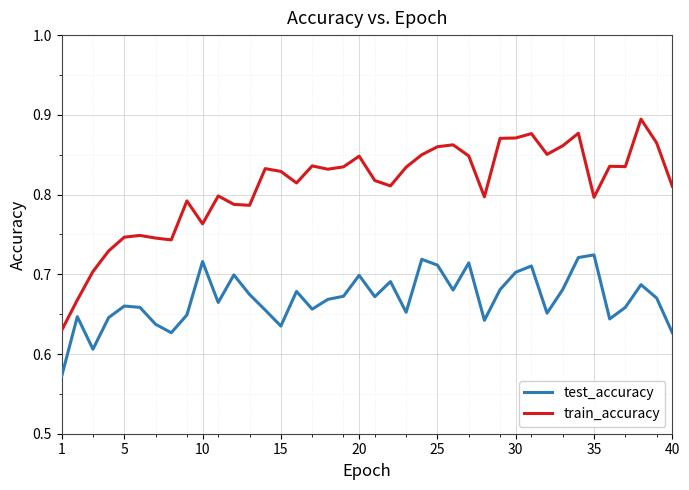

What are all the series names shown in the legend?

test_accuracy, train_accuracy